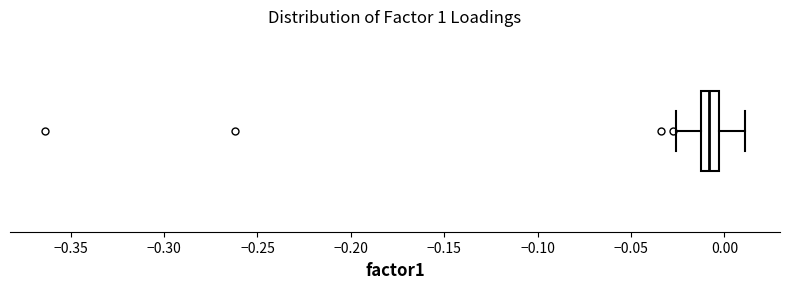

Where does the right whisker of the box end on the x-axis? The values are not printed on the chart, so give them approximately, as read against the axis.

0.010